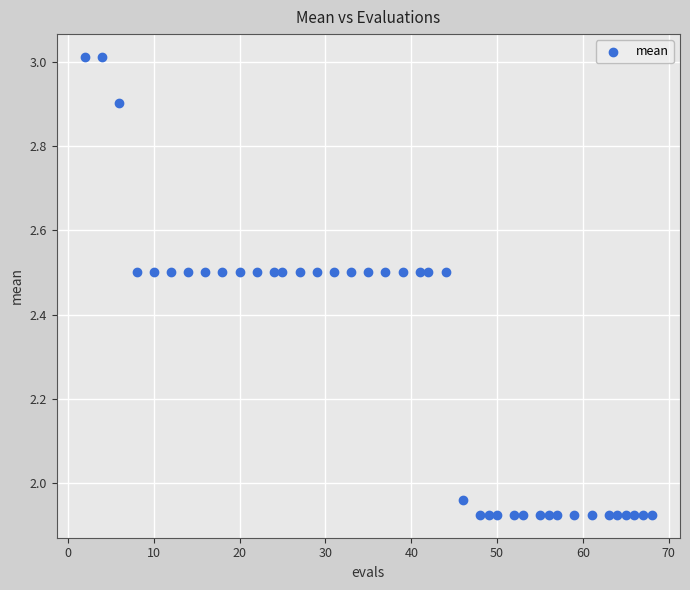

What is the range of X values (max minus min)?

66.0